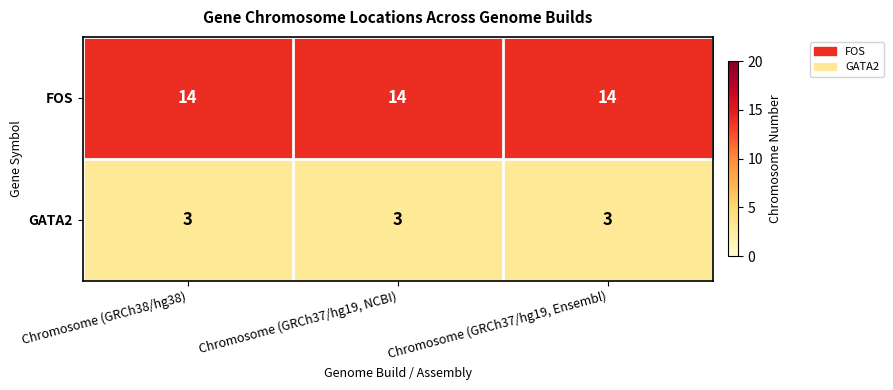

What value does the GATA2 series have at Chromosome (GRCh37/hg19, NCBI)?

3